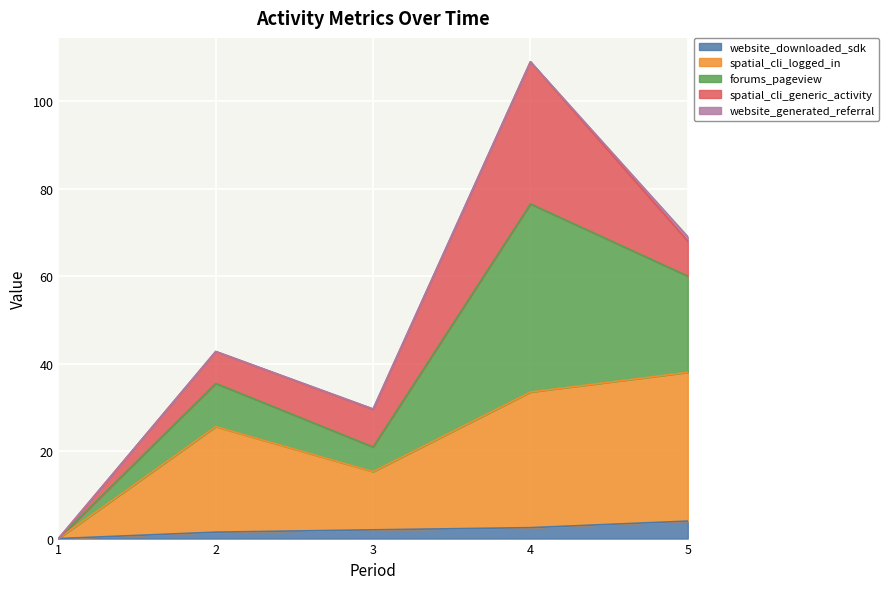

At which category is the sum across all series the highest?

4